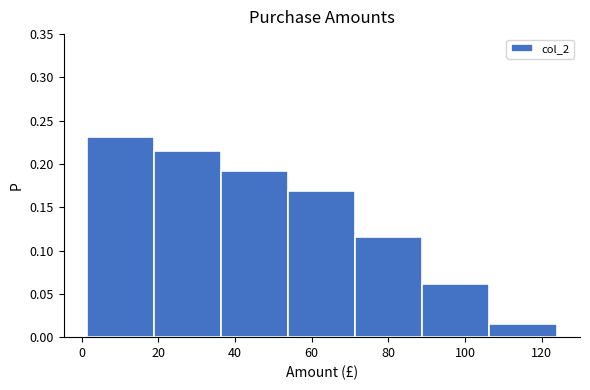

Reading left to right, list every bar in this chart as the range it spans on the x-axis followed by its height. Neither the bar edges nor the heights are printed on the chart, so give them approximately, as read against the axes.

2 to 18: 0.230
18 to 36: 0.215
36 to 54: 0.190
54 to 72: 0.170
72 to 88: 0.115
88 to 106: 0.060
106 to 124: 0.015